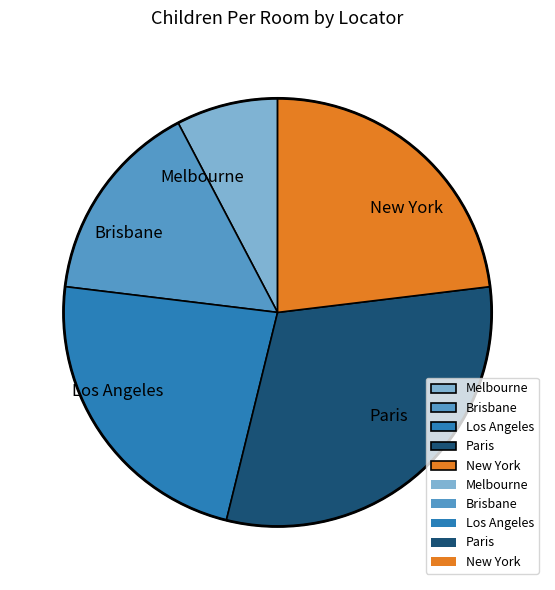

Which slice is the largest?

Paris